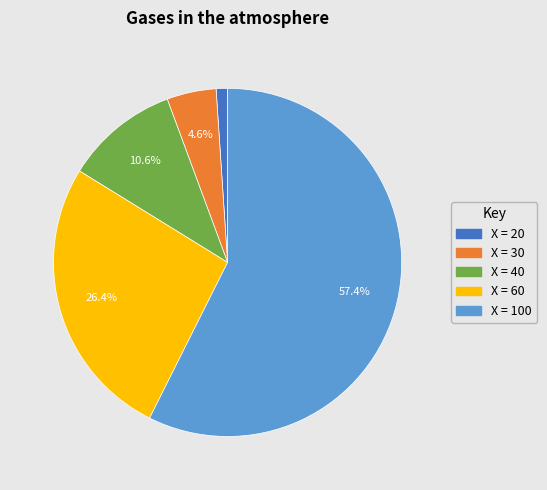

What percentage do X = 60 and X = 40 together represent?

37.0%